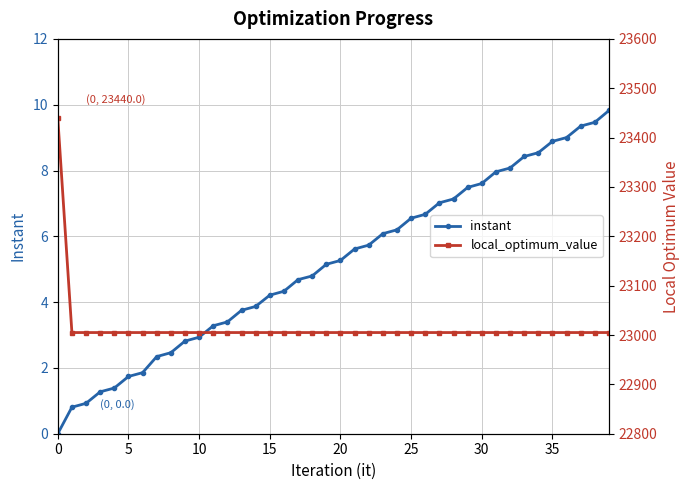

Reading left to right, what are all the values shown in this chart?

instant: 0.0	0.8	0.9	1.3	1.4	1.7	1.9	2.3	2.5	2.8	2.9	3.3	3.4	3.8	3.9	4.2	4.3	4.7	4.8	5.1	5.3	5.6	5.7	6.1	6.2	6.5	6.7	7.0	7.1	7.5	7.6	8.0	8.1	8.4	8.5	8.9	9.0	9.3	9.5	9.8
local_optimum_value: 23440.0	23005.0	23005.0	23005.0	23005.0	23005.0	23005.0	23005.0	23005.0	23005.0	23005.0	23005.0	23005.0	23005.0	23005.0	23005.0	23005.0	23005.0	23005.0	23005.0	23005.0	23005.0	23005.0	23005.0	23005.0	23005.0	23005.0	23005.0	23005.0	23005.0	23005.0	23005.0	23005.0	23005.0	23005.0	23005.0	23005.0	23005.0	23005.0	23005.0